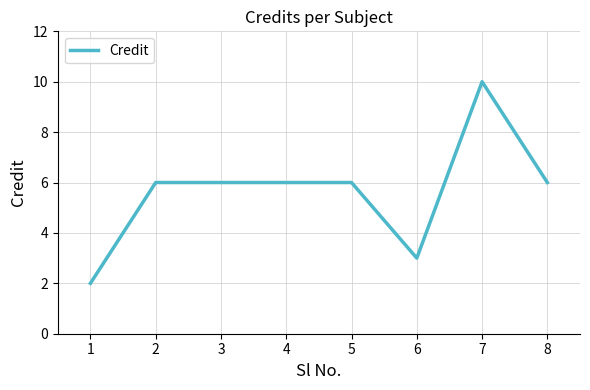

Which has a higher value, 1 or 8?

8